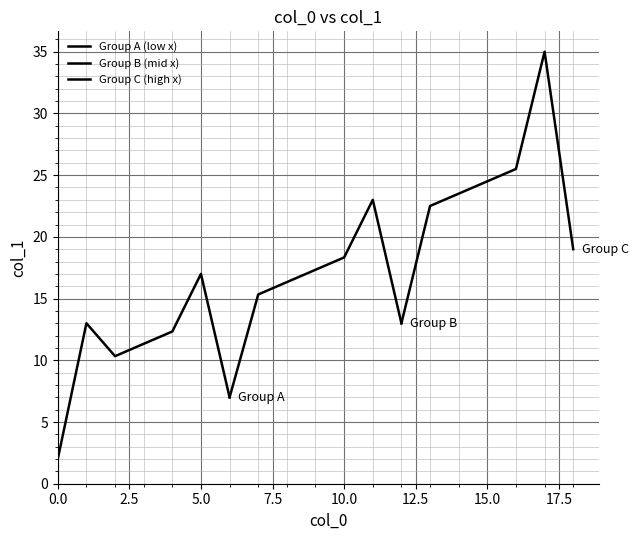

True or false: Group A (low x) and Group C (high x) intersect in this chart.

False